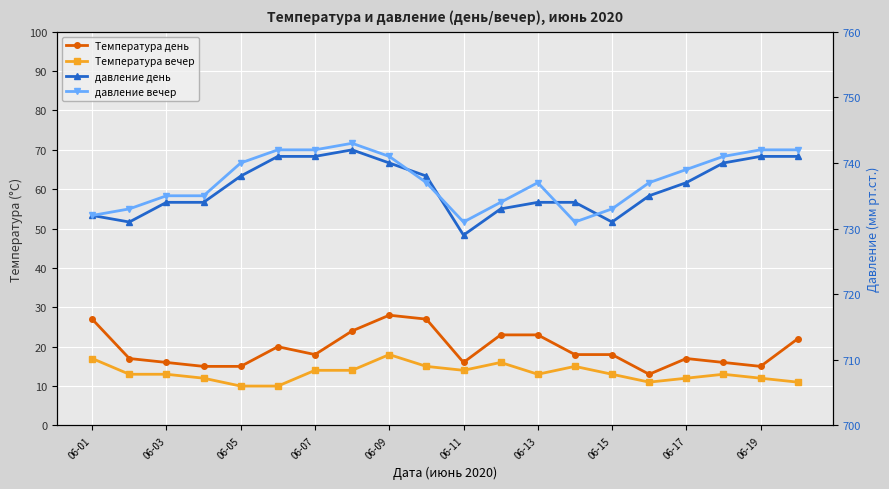

Is it true that давление день equals 277 at 06-15?

False